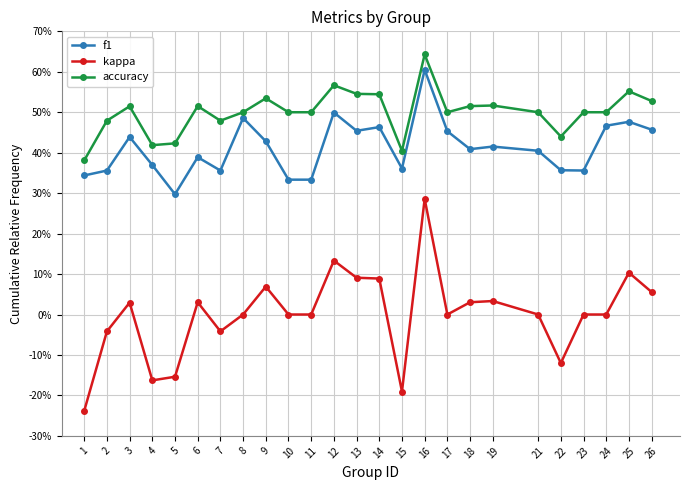

True or false: kappa and accuracy intersect in this chart.

False